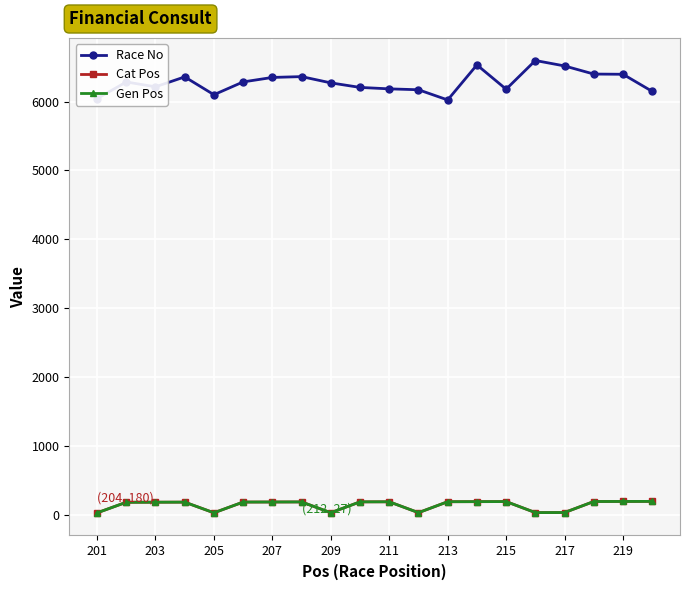

Is this an area chart (filled region under the line)?

No